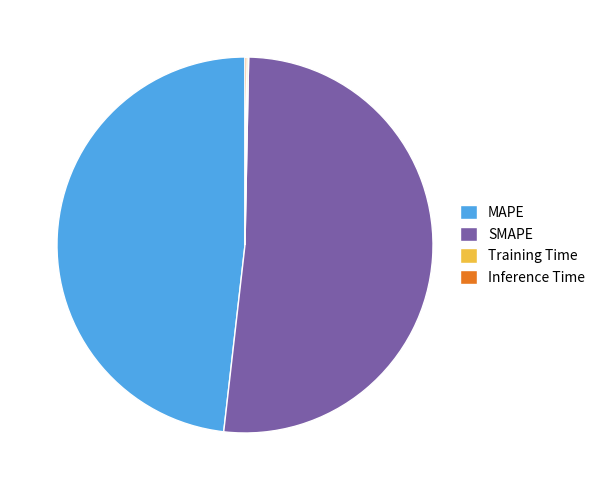

Approximately how many times larger is the value at SMAPE compared to MAPE?

1.1